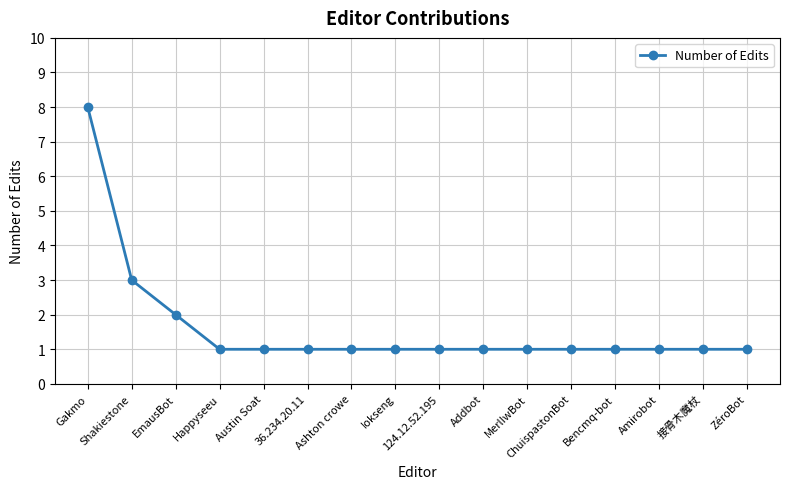

What is the ratio of the value at ZéroBot to the value at Amirobot?

1.0